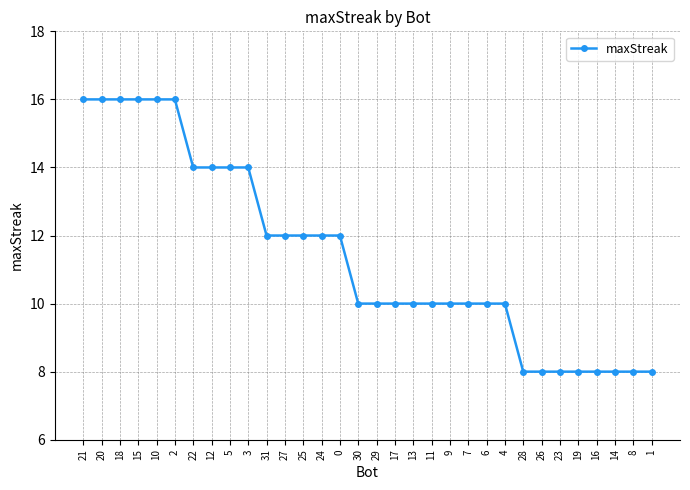

At which label does the data first exceed 10?

21